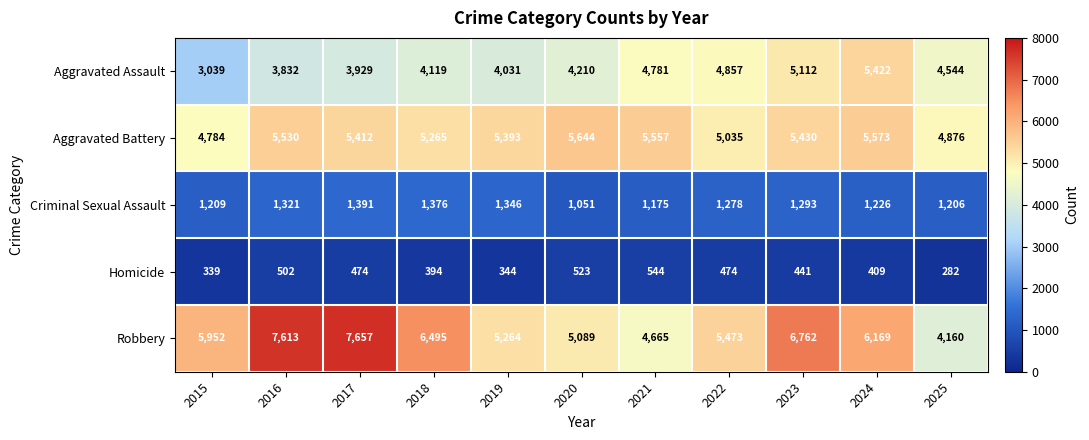

Which series has the largest range (max minus min)?

Robbery